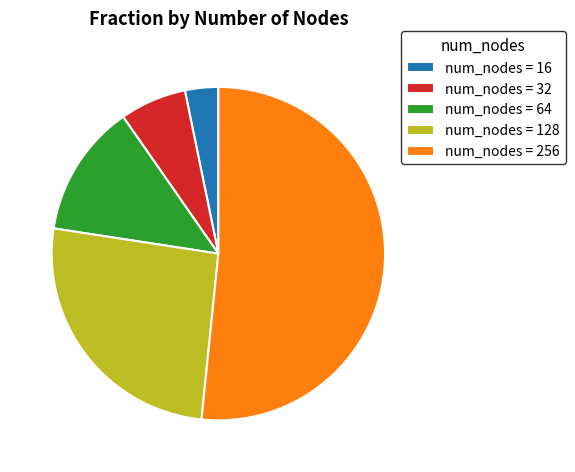

Count the number of slices in the pie.

5